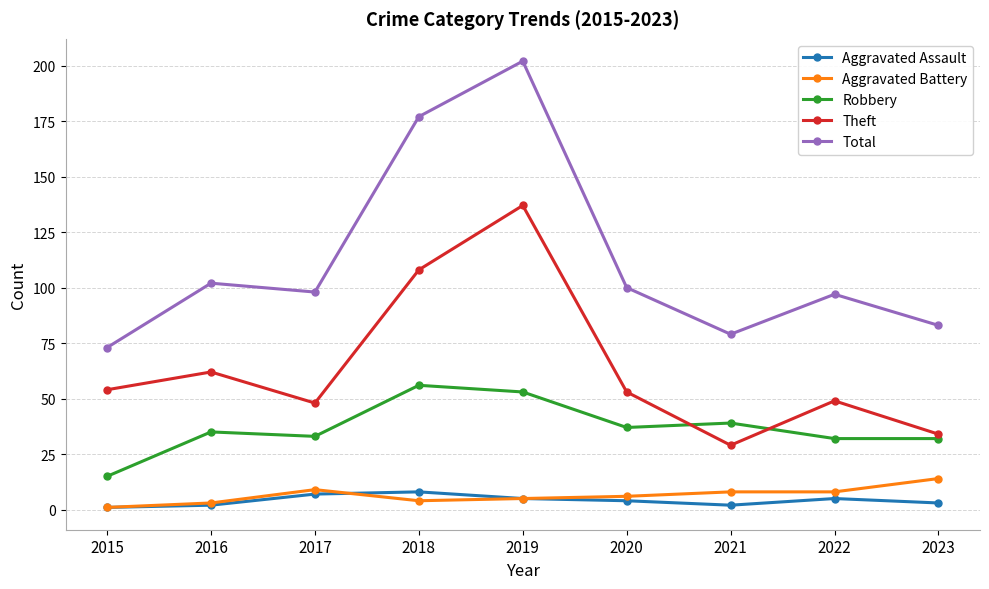

How many data points in Aggravated Battery are less than 6?

4